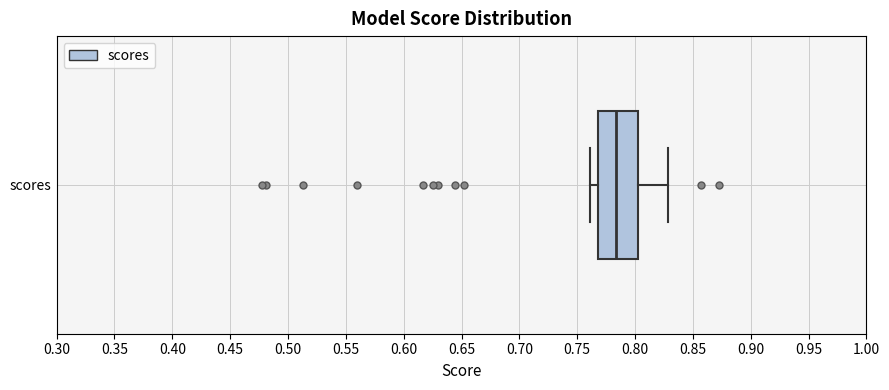

Transcribe this box plot: give where the median line is, the range the box spans, and where the two whiskers end, as read against the x-axis. The values are not printed on the chart, so give them approximately, as read against the axis.

median 0.785, box 0.770 to 0.800, whiskers 0.760 to 0.830